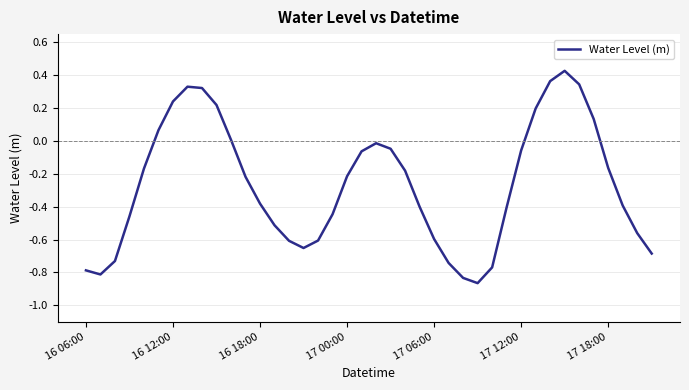

What is the difference between the maximum and minimum values?

1.3